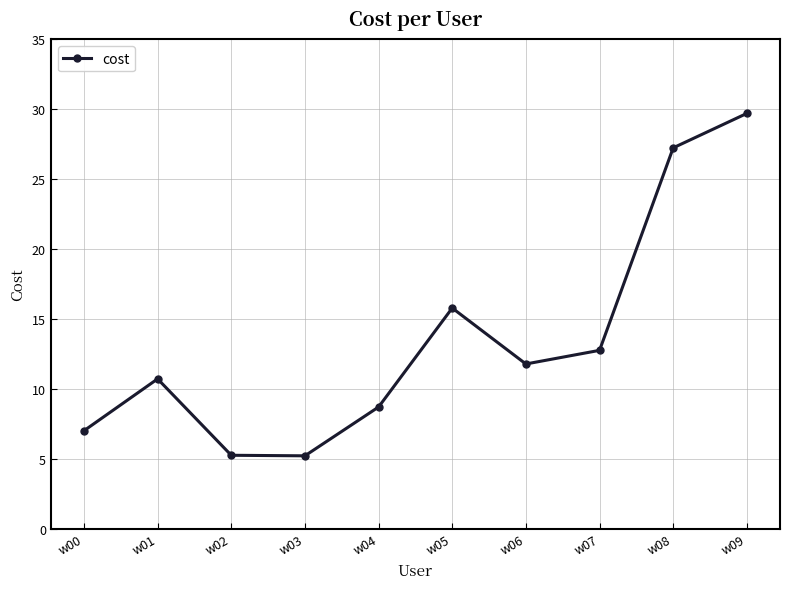

What value does the data have at w02?

5.3